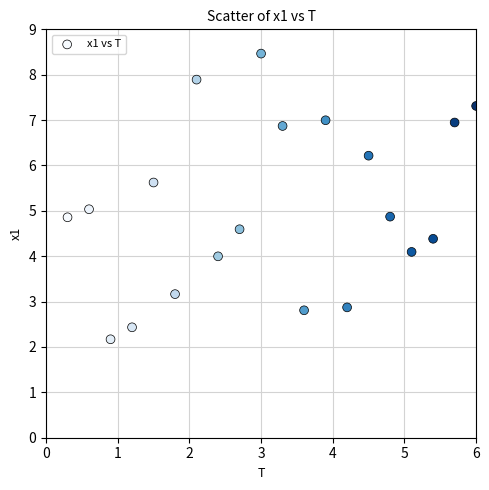

What is the range of X values (max minus min)?

5.7